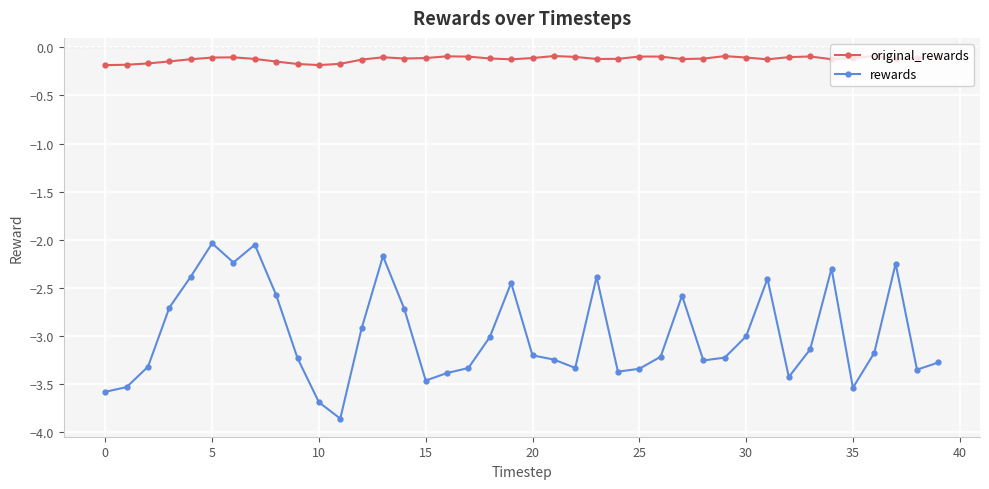

What is the highest value of the rewards series?

-2.0